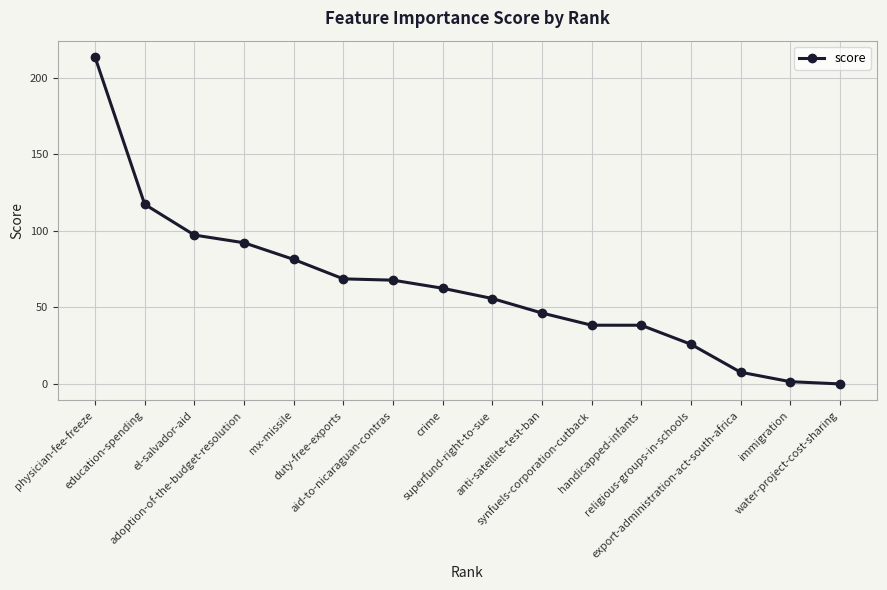

What is the difference between the maximum and second lowest values?

212.0